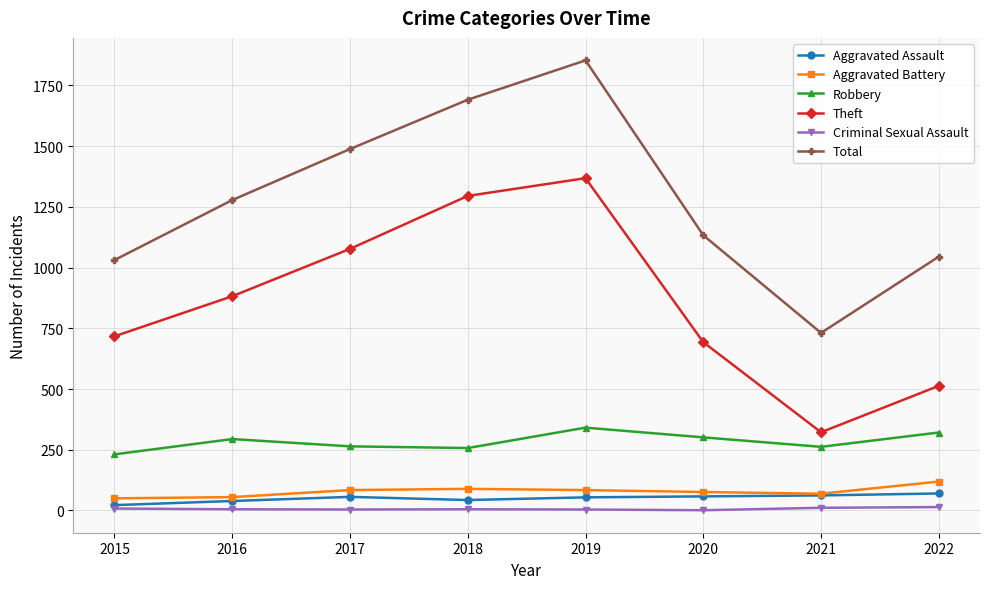

What is the lowest value of the Robbery series?

231